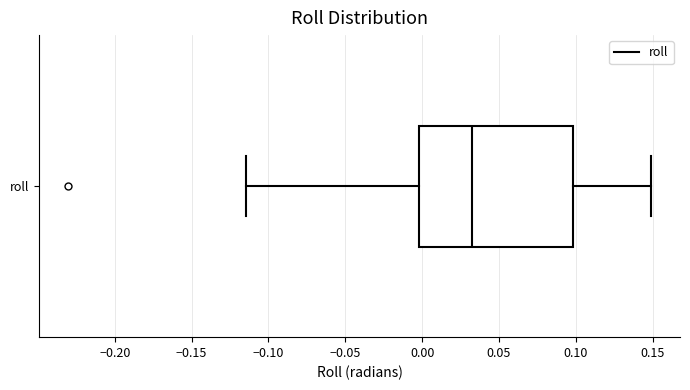

Where does the left whisker of the box for roll end on the x-axis? The values are not printed on the chart, so give them approximately, as read against the axis.

-0.115